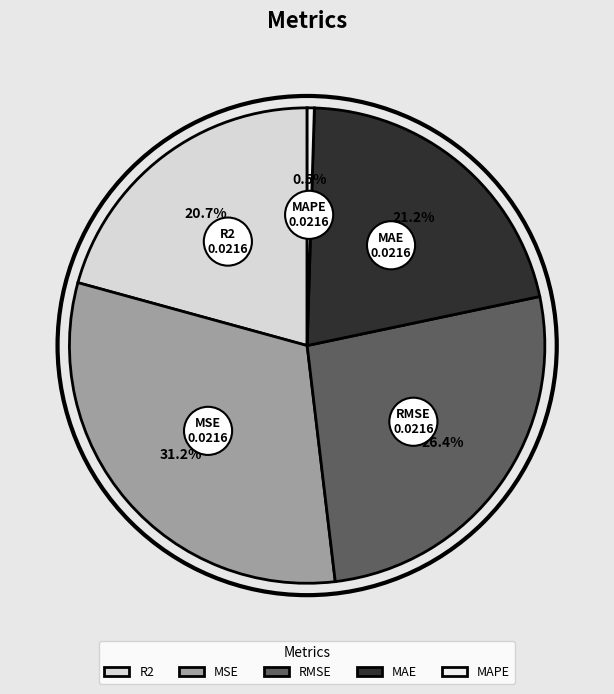

To the nearest percent, what is the combined percentage of MAPE and MAE?

22%